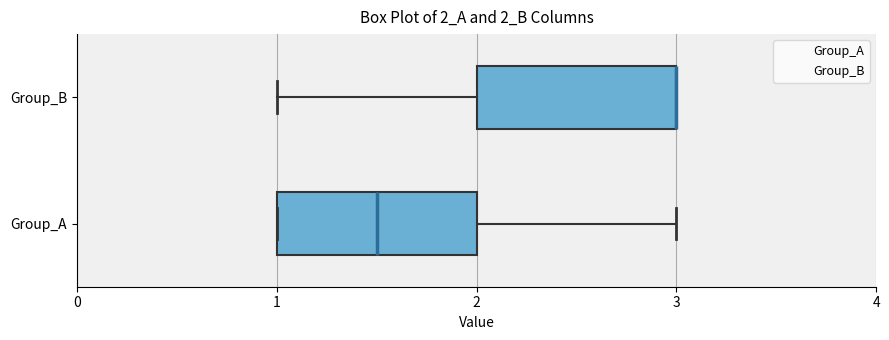

Where does the left whisker of the box for Group_B end on the x-axis? The values are not printed on the chart, so give them approximately, as read against the axis.

1.0